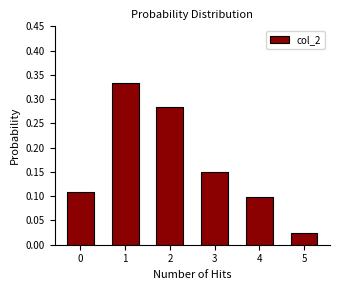

The chart shows a value of 0.2 at 0. True or false?

False